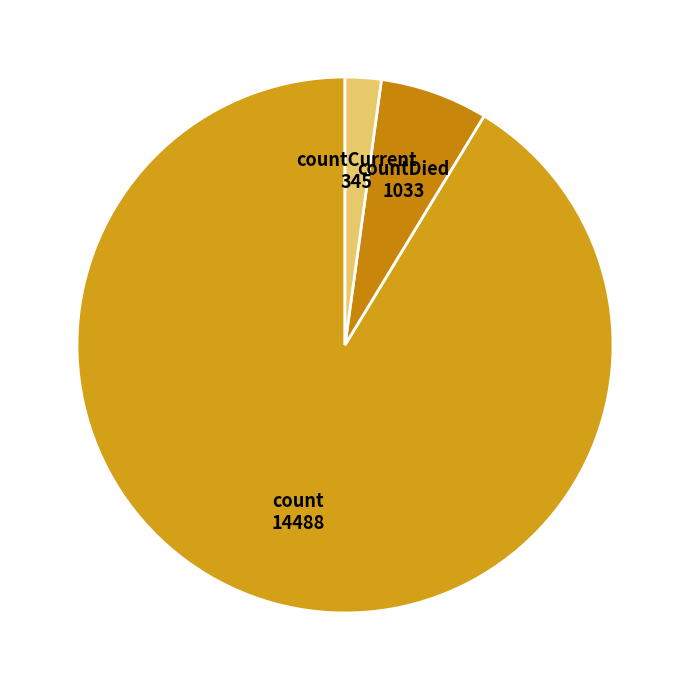

Combined, do countDied and countCurrent account for over 50%?

No